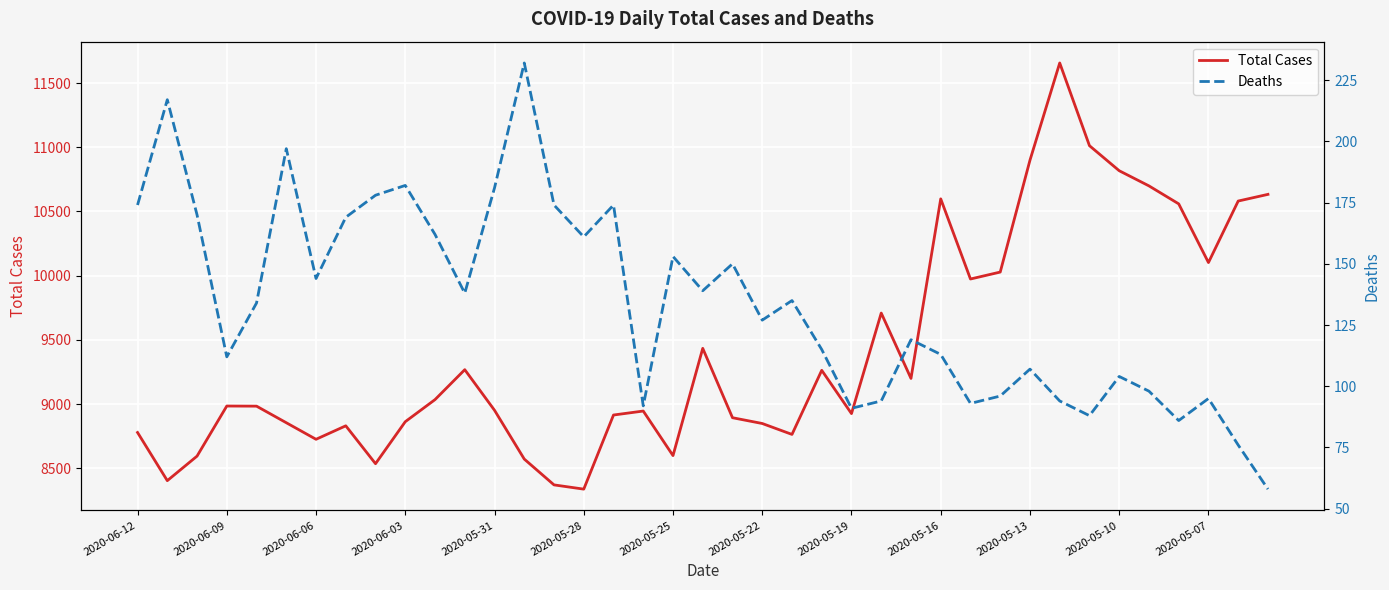

What is the maximum value for Total Cases?

11656